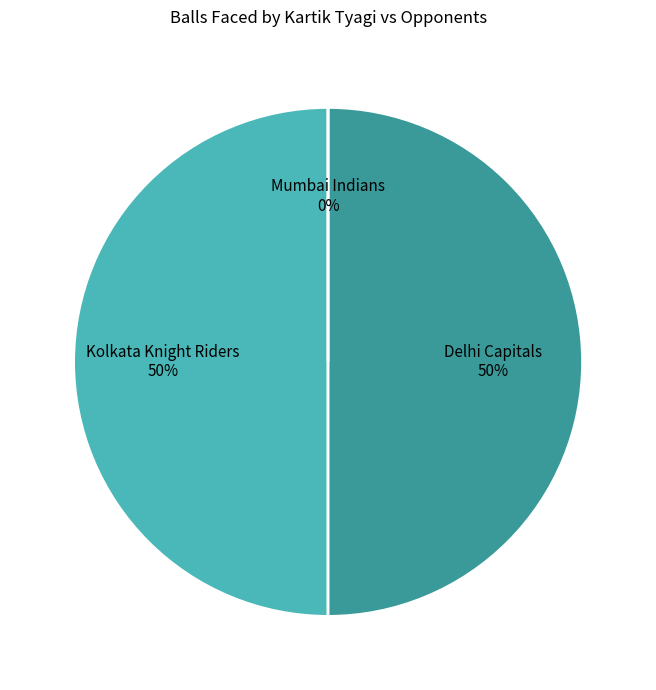

Does Delhi Capitals account for over 50% of the chart?

No